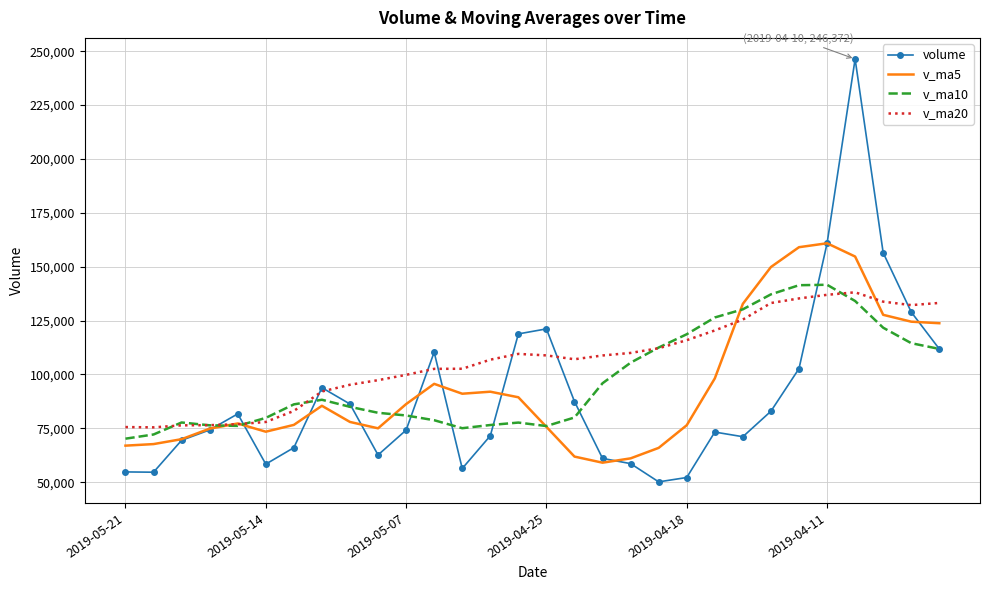

What is the average value of the volume series?

89946.5